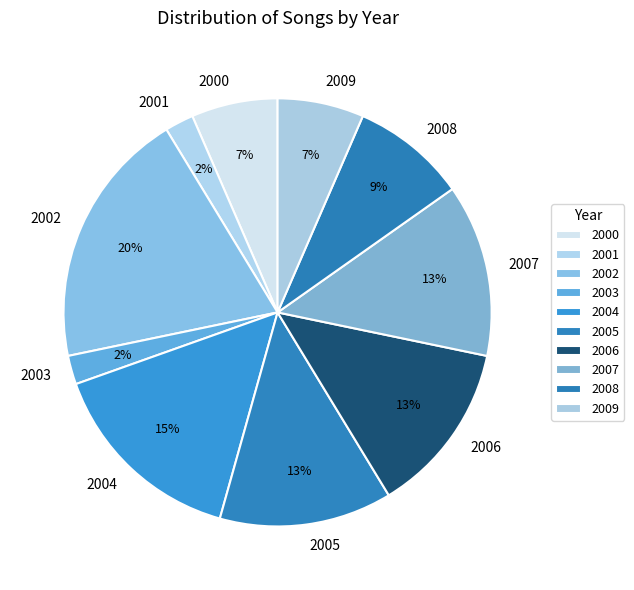

To the nearest percent, what is the combined percentage of 2006 and 2007?

26%